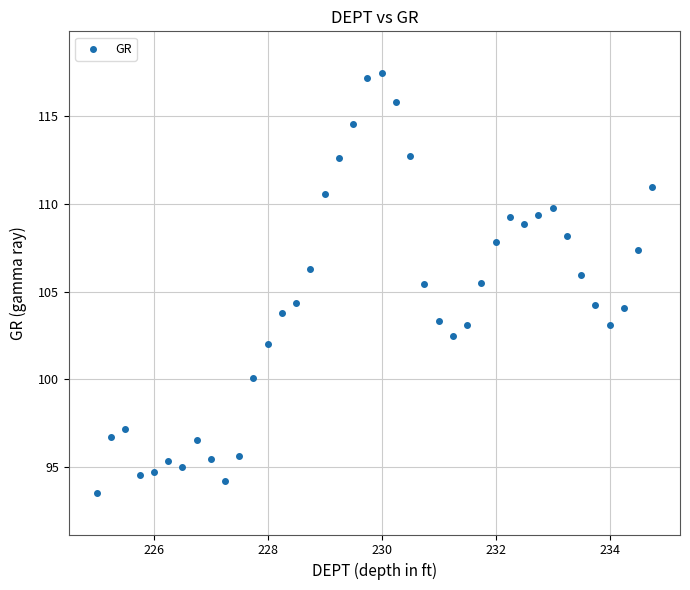

What is the range of X values (max minus min)?

9.8